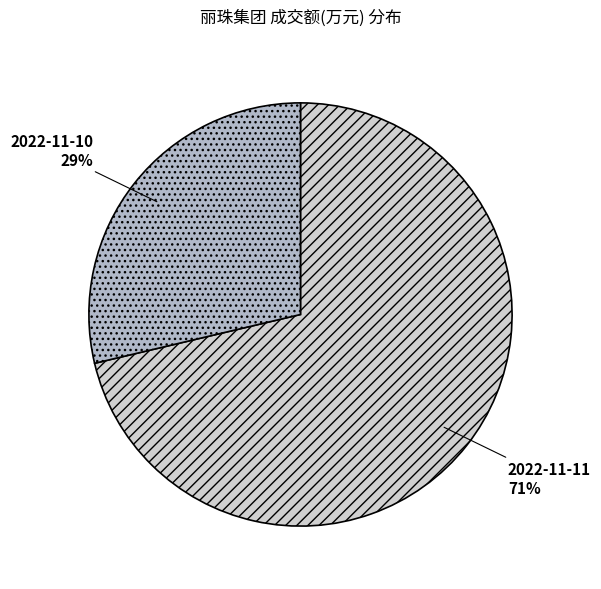

Is it true that 2022-11-11 is 76% of the pie?

False